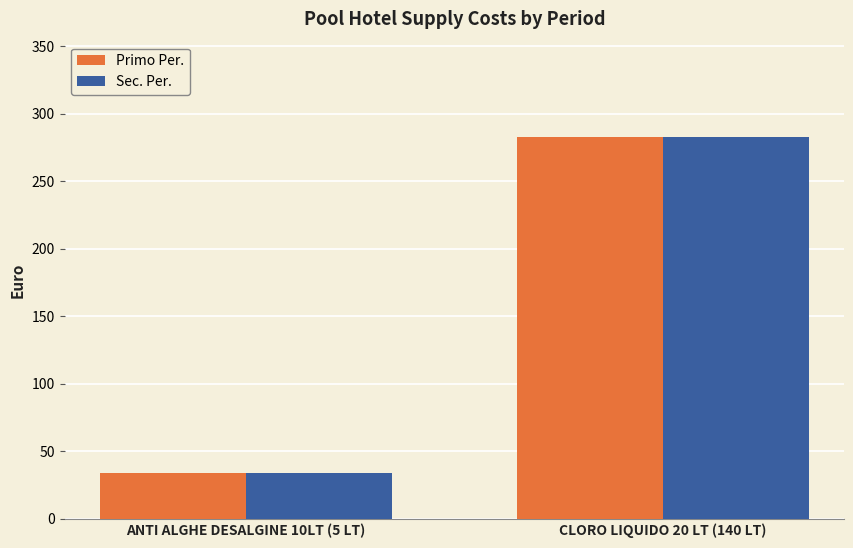

What is the value of the Primo Per. bar at the 1st from the left?

33.7